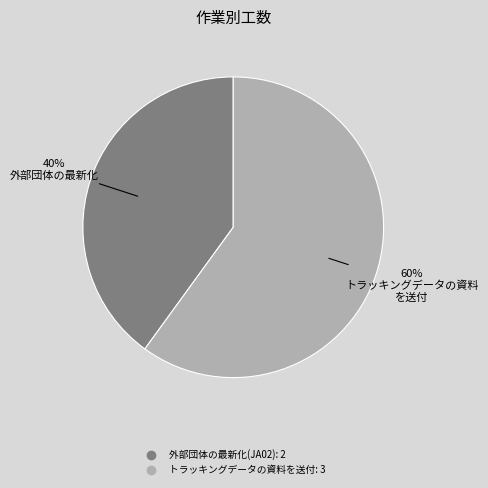

Combined, do トラッキングデータの資料を送付 and 外部団体の最新化(JA02) account for over 50%?

Yes